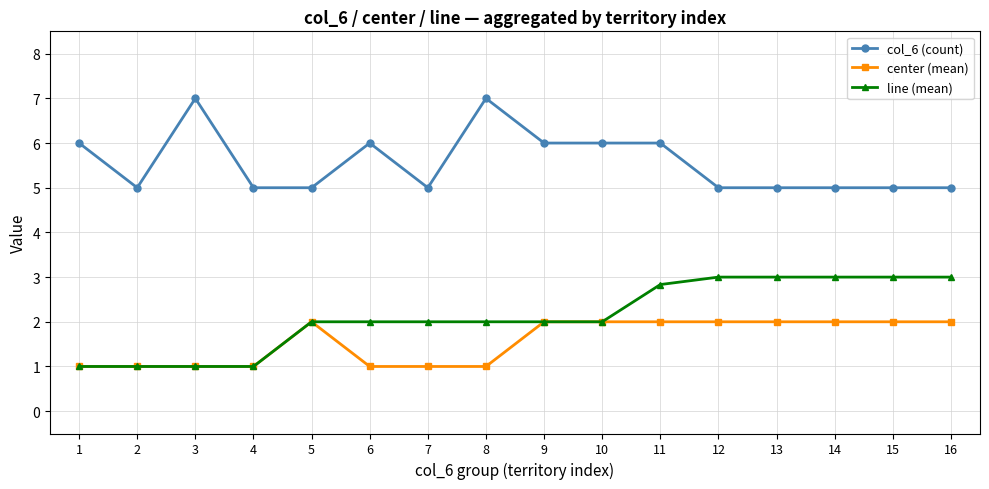

What is the approximate value of col_6 (count) at 2?

5.0